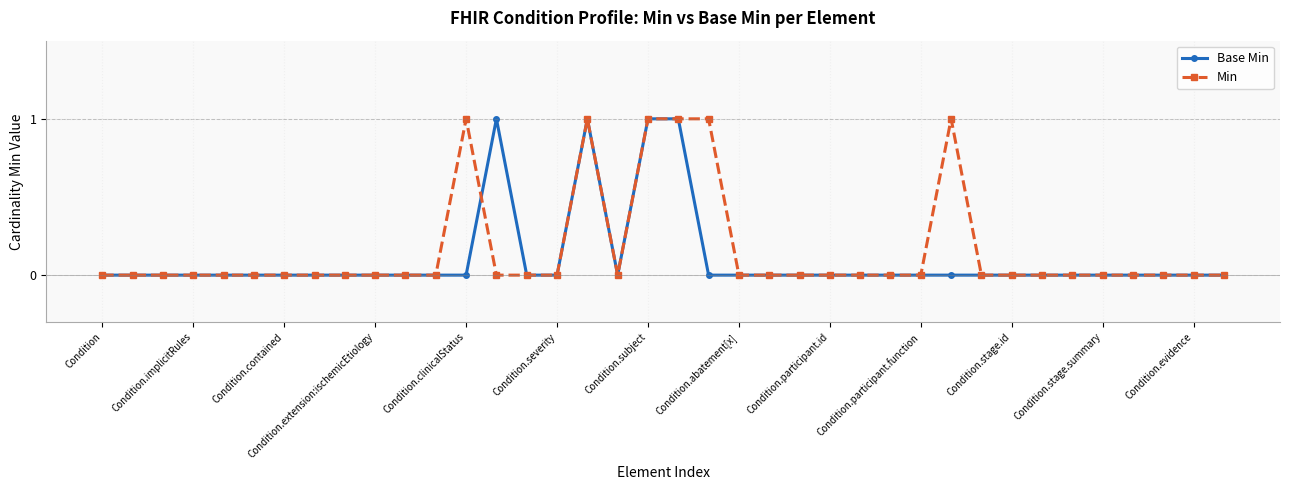

What is the value of the Min point at the 17th from the left?

1